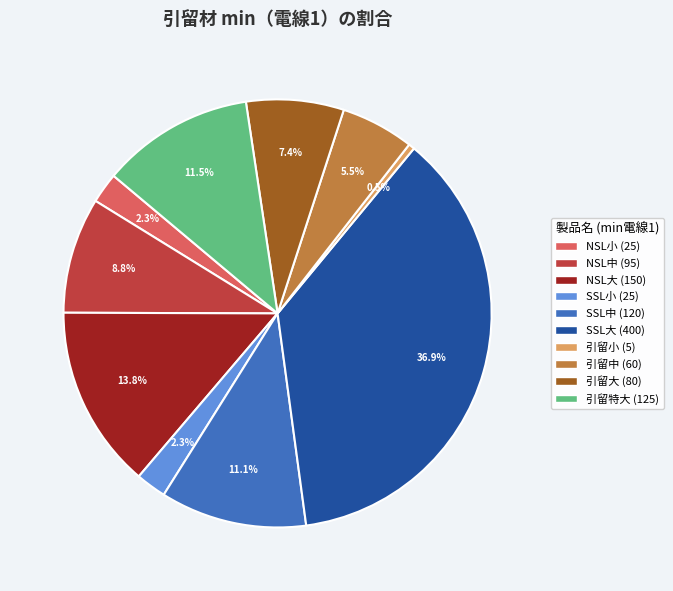

Is there a majority slice in this chart?

No